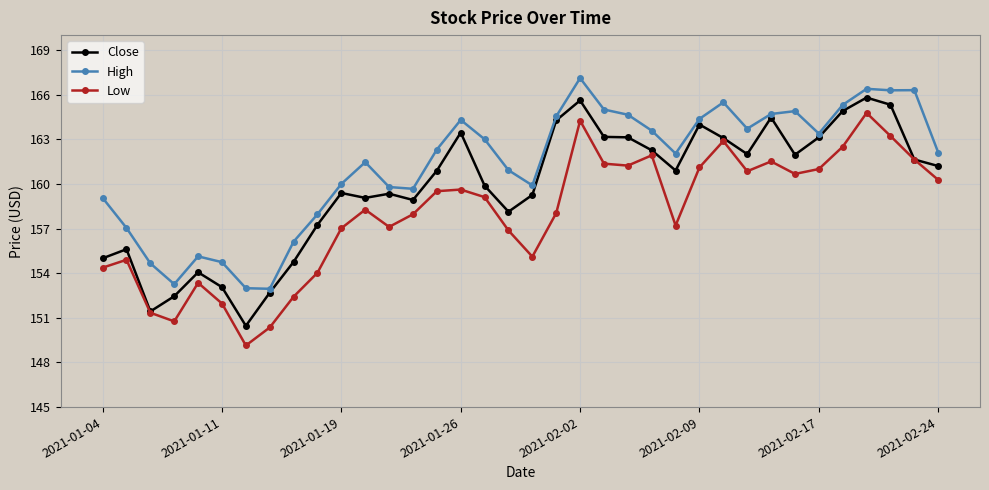

How many categories are shown in the chart?

36